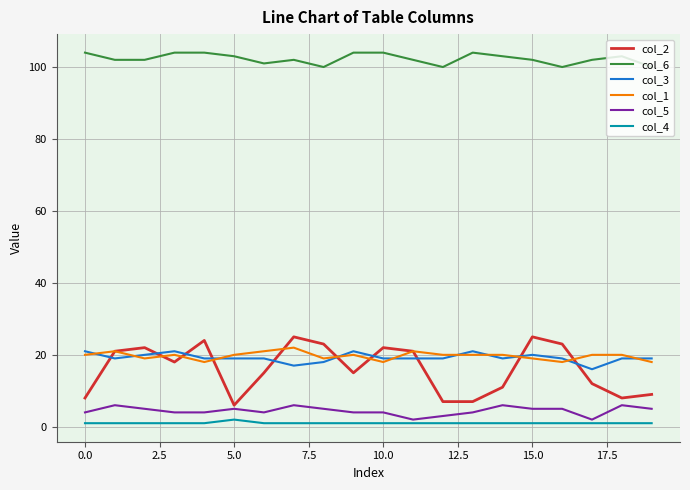

Which series has the widest spread of values?

col_2